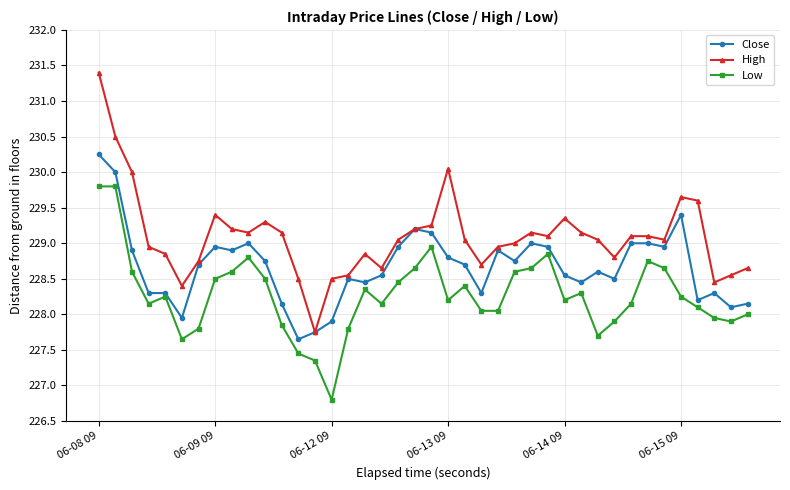

List the series in order of their peak value, lowest first.

Low, Close, High